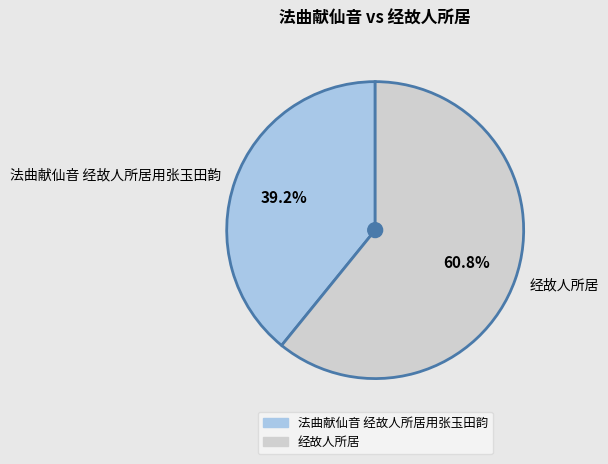

To the nearest percent, what percentage of the pie is 经故人所居?

61%